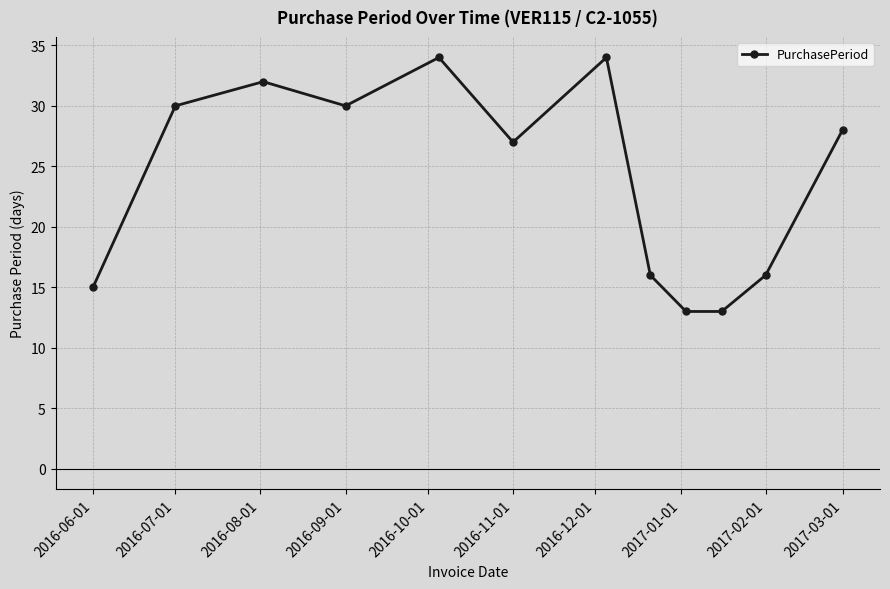

What is the smallest value displayed?

13